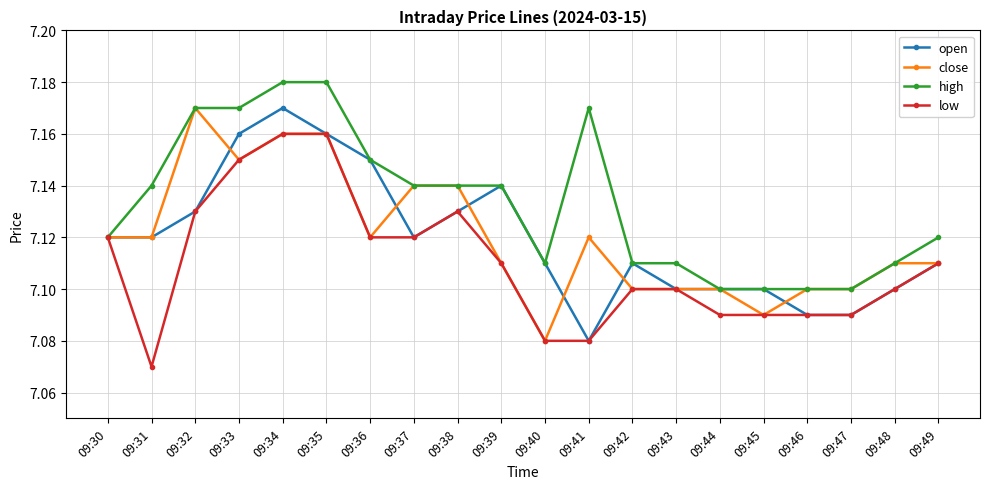

True or false: close has a value of 7.1 at 09:42.

True